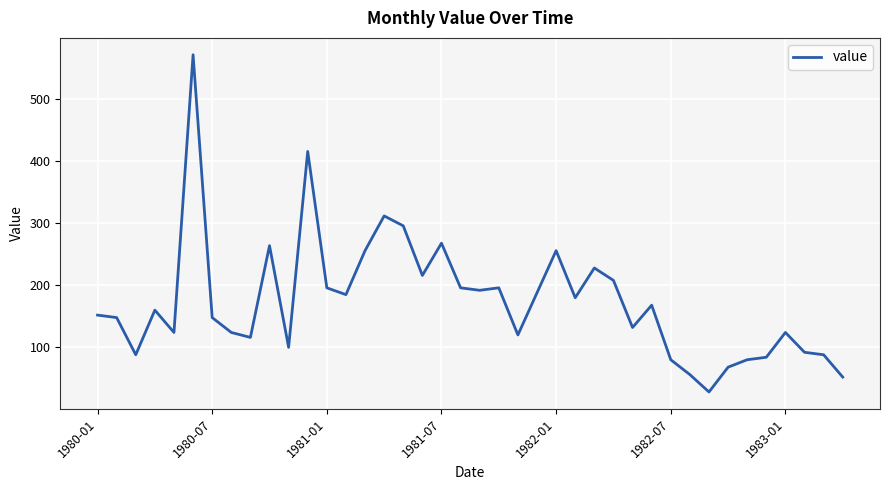

What is the smallest value displayed?

28